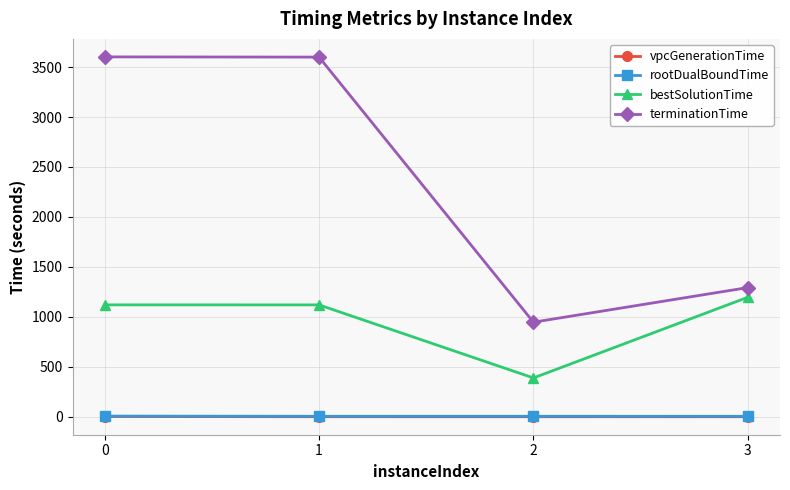

How many distinct data groups are displayed?

4